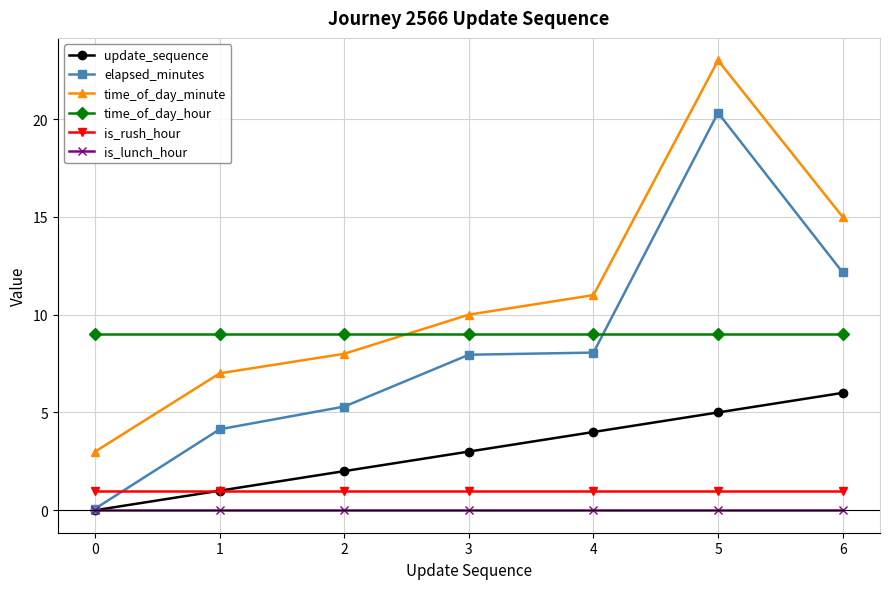

Reading left to right, transcribe all the data shown in this chart.

update_sequence: 0=0.0	1=1.0	2=2.0	3=3.0	4=4.0	5=5.0	6=6.0
elapsed_minutes: 0=0.1	1=4.1	2=5.3	3=8.0	4=8.1	5=20.3	6=12.2
time_of_day_minute: 0=3.0	1=7.0	2=8.0	3=10.0	4=11.0	5=23.0	6=15.0
time_of_day_hour: 0=9.0	1=9.0	2=9.0	3=9.0	4=9.0	5=9.0	6=9.0
is_rush_hour: 0=1.0	1=1.0	2=1.0	3=1.0	4=1.0	5=1.0	6=1.0
is_lunch_hour: 0=0.0	1=0.0	2=0.0	3=0.0	4=0.0	5=0.0	6=0.0